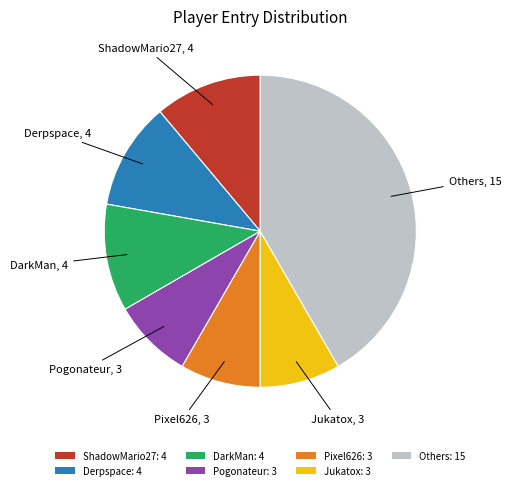

True or false: Jukatox: 3 accounts for 21% of the total.

False